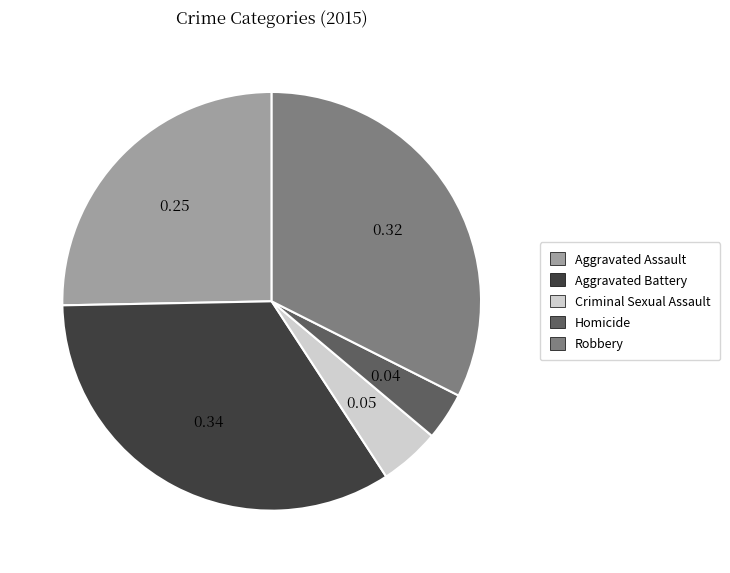

Between Homicide and Aggravated Battery, which is larger?

Aggravated Battery